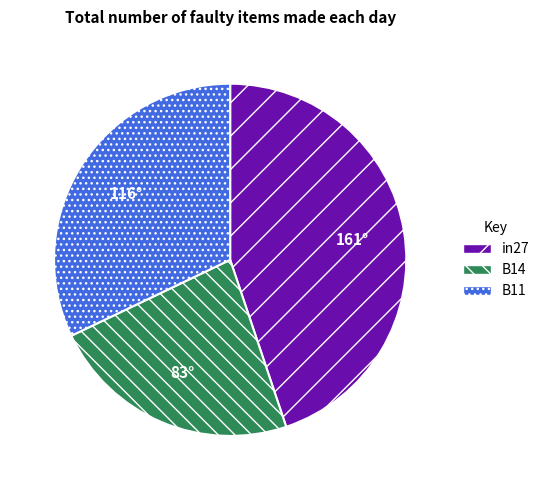

Is it true that B11 is 32% of the pie?

True